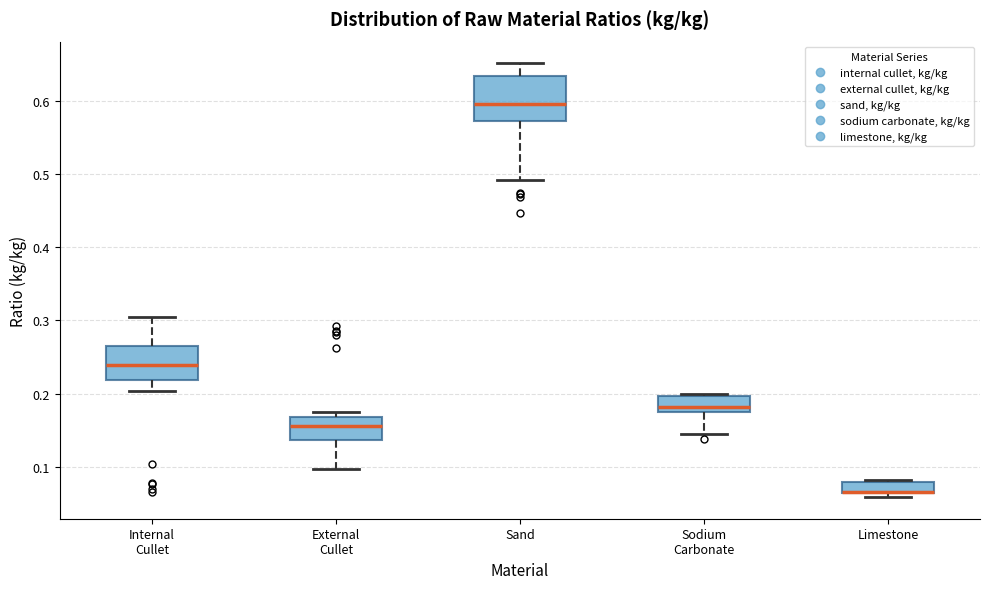

Where does the lower whisker of the box for Sand end on the y-axis? The values are not printed on the chart, so give them approximately, as read against the axis.

0.49